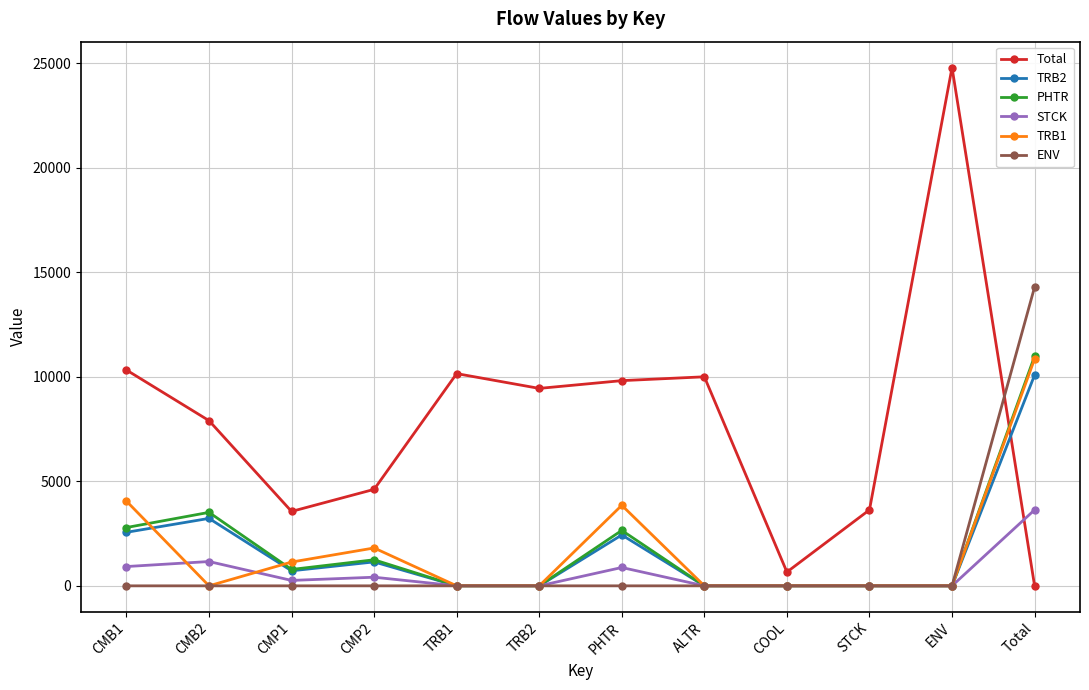

At which category is the sum across all series the highest?

Total